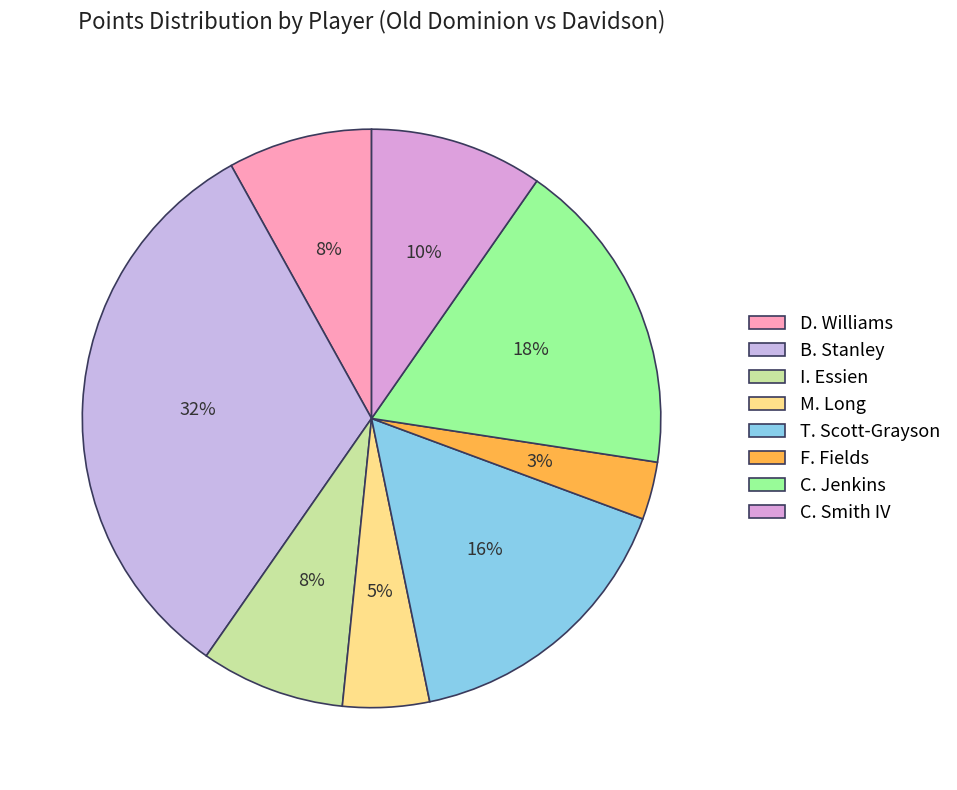

Is the sum of D. Williams and F. Fields greater than half?

No